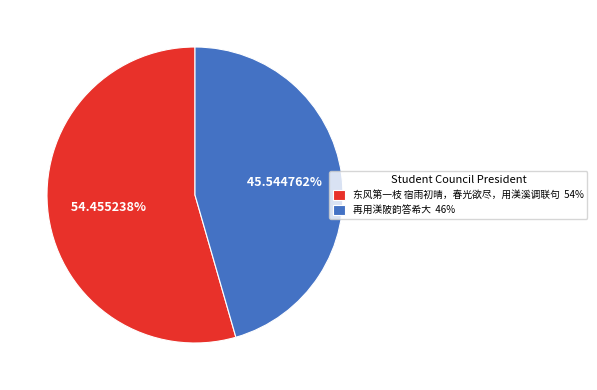

What is the smallest slice in the pie chart?

再用渼陂韵答希大